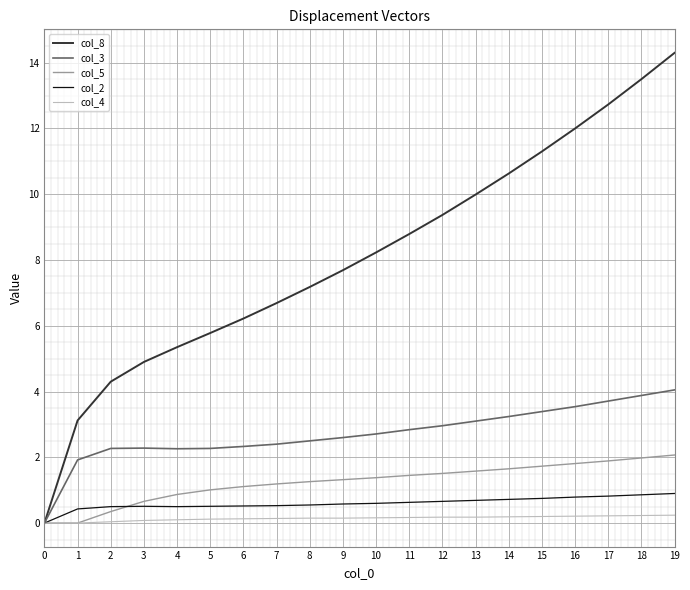

Which category has the highest value across all series?

19